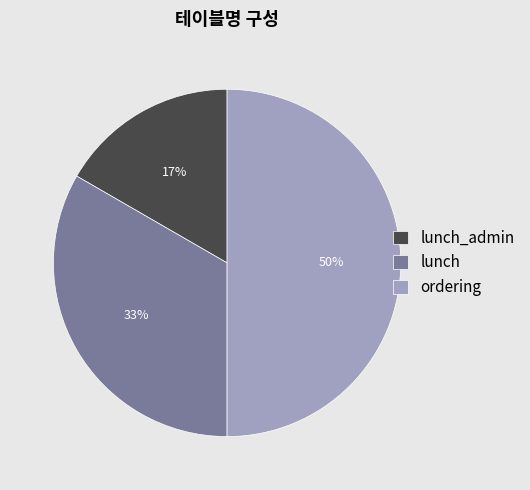

Between ordering and lunch_admin, which is larger?

ordering